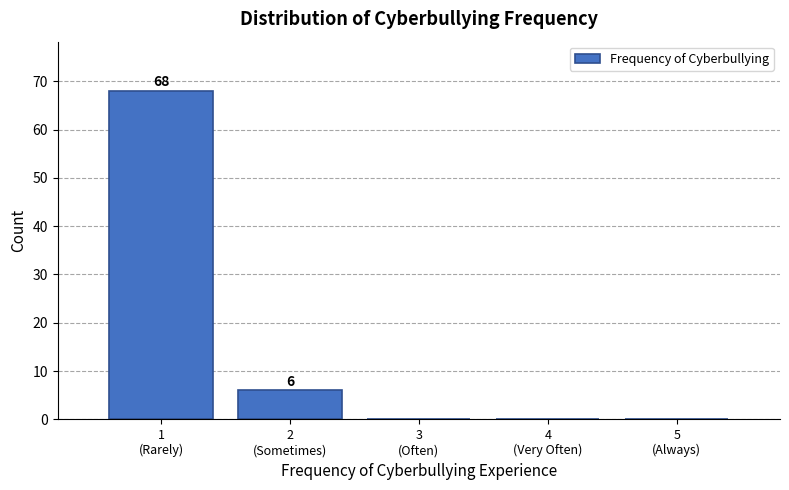

What is the sum of all values?

74